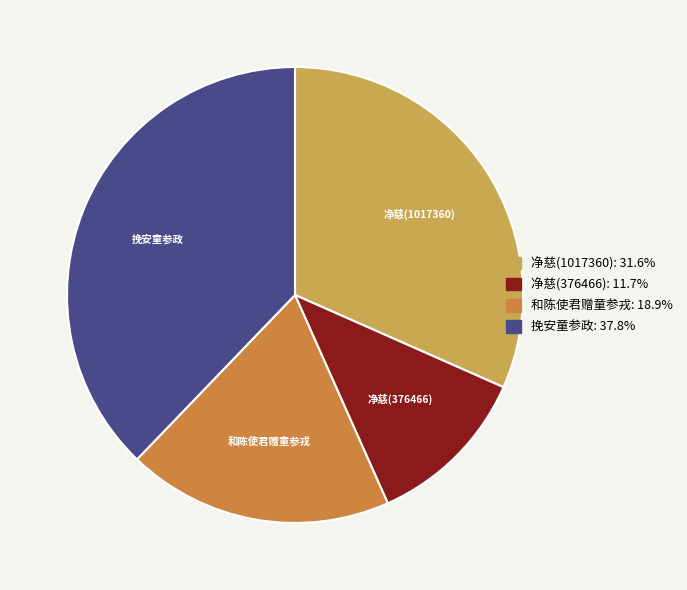

Does 挽安童参政 account for over 50% of the chart?

No